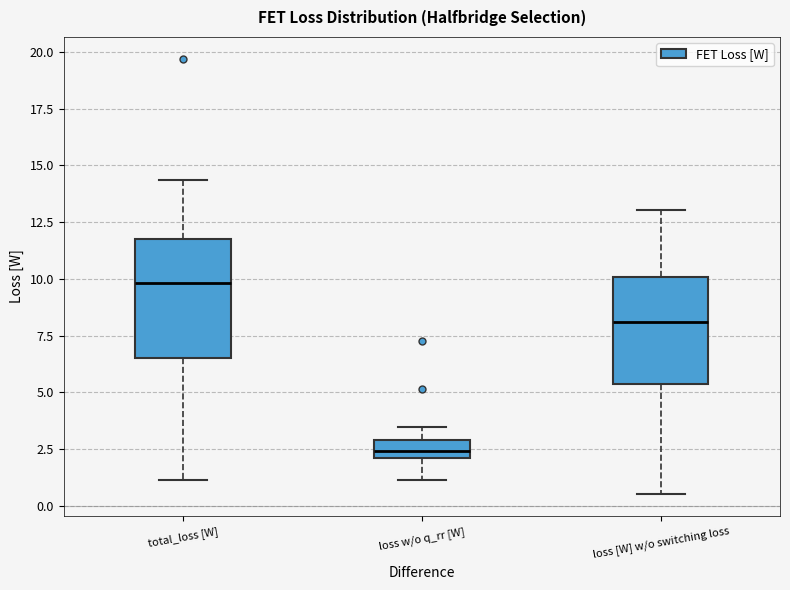

Where does the lower whisker of the box for loss [W] w/o switching loss end on the y-axis? The values are not printed on the chart, so give them approximately, as read against the axis.

0.5